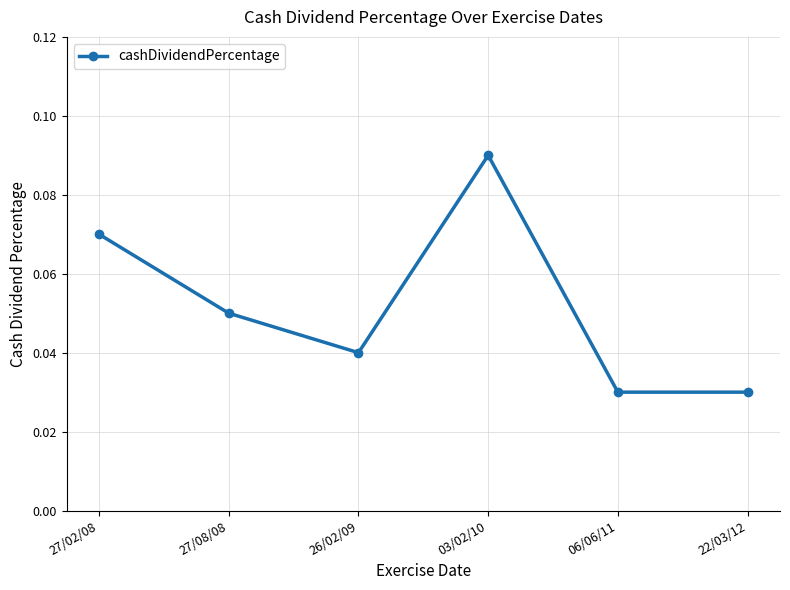

Count the values in the range 0 to 1.

6